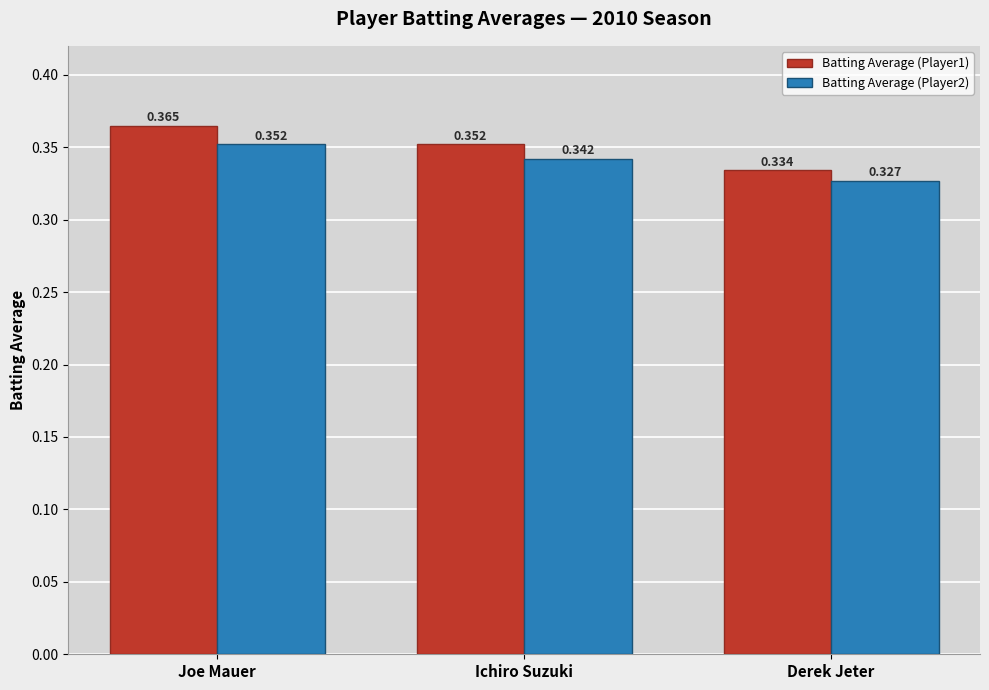

What position from the right is Derek Jeter?

1